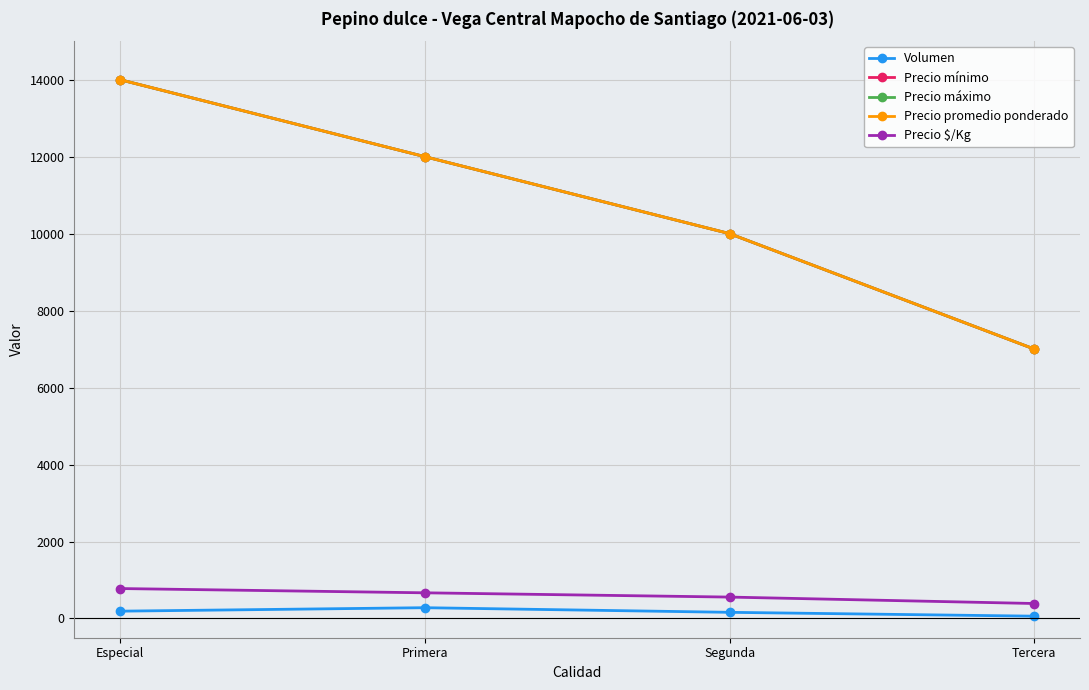

Count the Precio promedio ponderado values in the range 10000 to 14000.

3